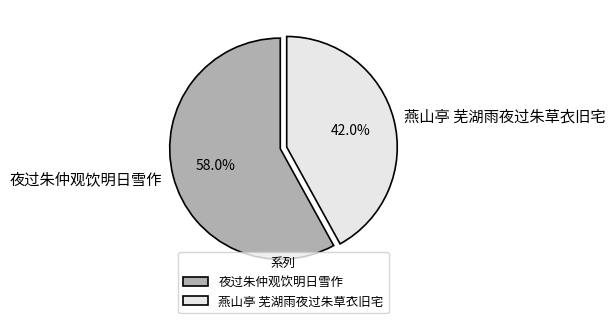

Count the number of slices in the pie.

2